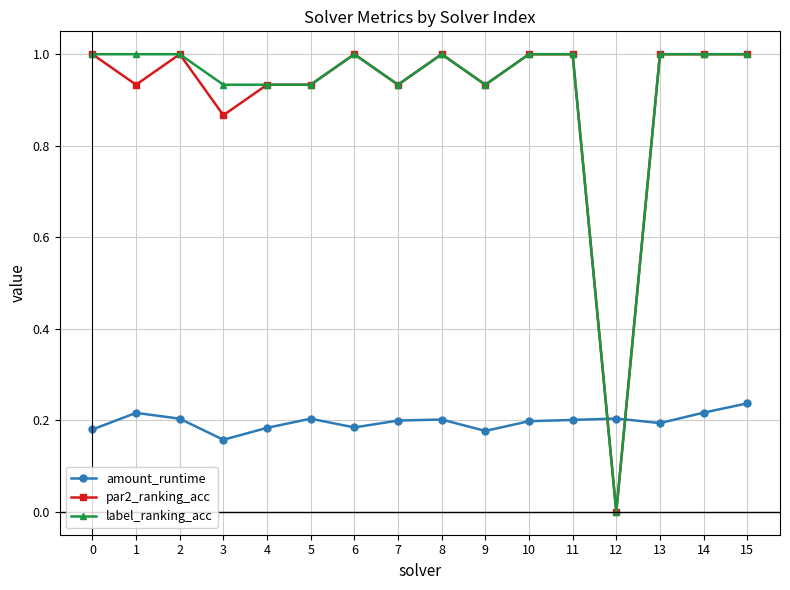

Where do amount_runtime and label_ranking_acc first cross each other?

11 and 12